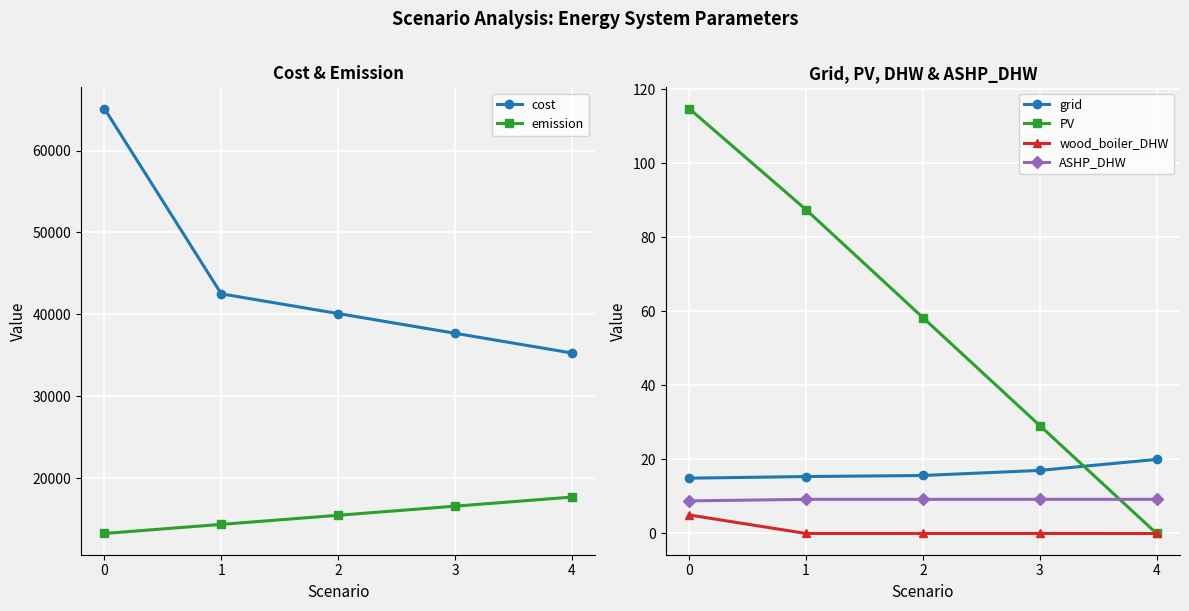

Reading left to right, list all the values displayed in this chart.

cost: 65116.3	42516.7	40111.1	37705.6	35300.2
emission: 13283.2	14393.3	15503.5	16613.6	17723.8
grid: 14.9	15.4	15.7	17.0	20.0
PV: 114.7	87.4	58.3	29.1	0.0
wood_boiler_DHW: 5.0	0.0	0.0	0.0	0.0
ASHP_DHW: 8.8	9.2	9.2	9.2	9.2